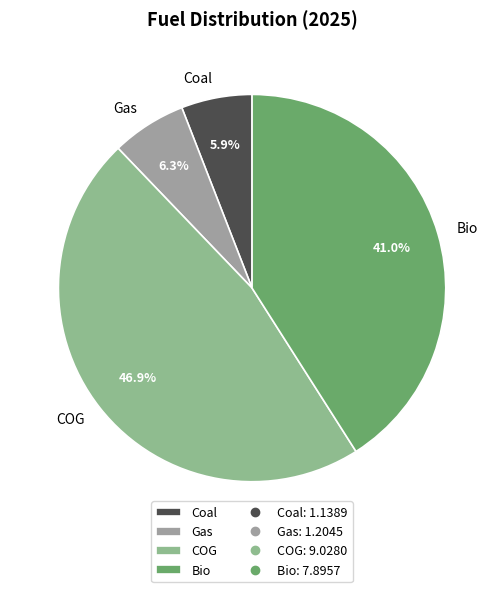

Which slice is the largest?

COG